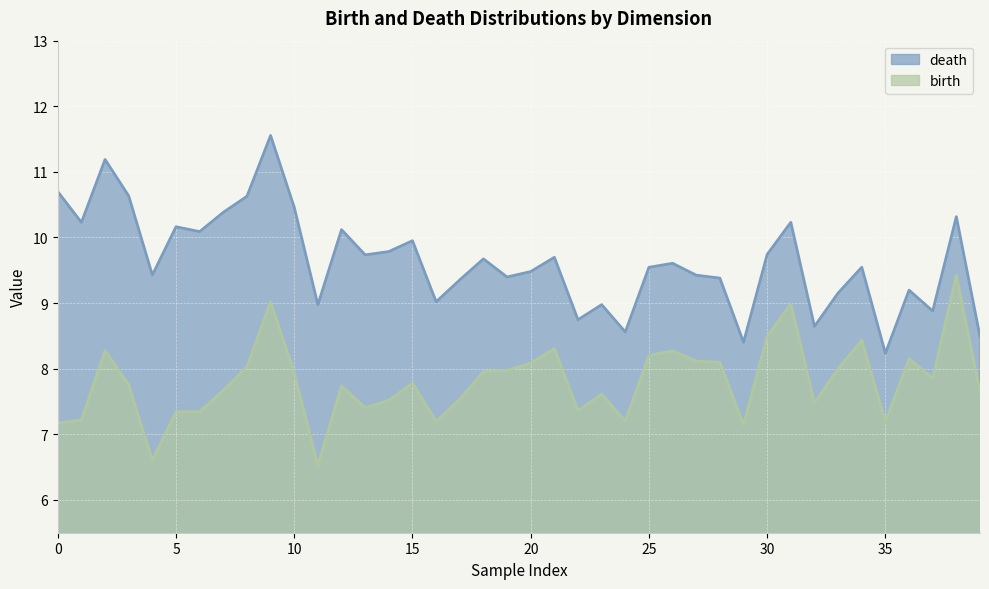

Rank the series at 1 from lowest to highest value.

birth, death